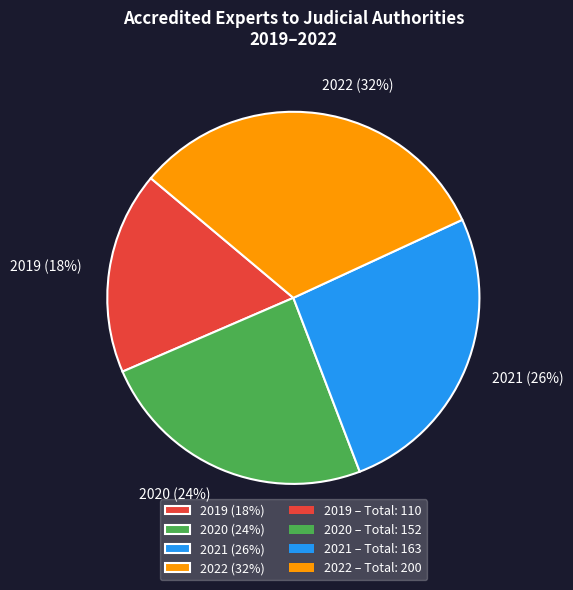

To the nearest percent, what percentage of the pie is 2020?

24%